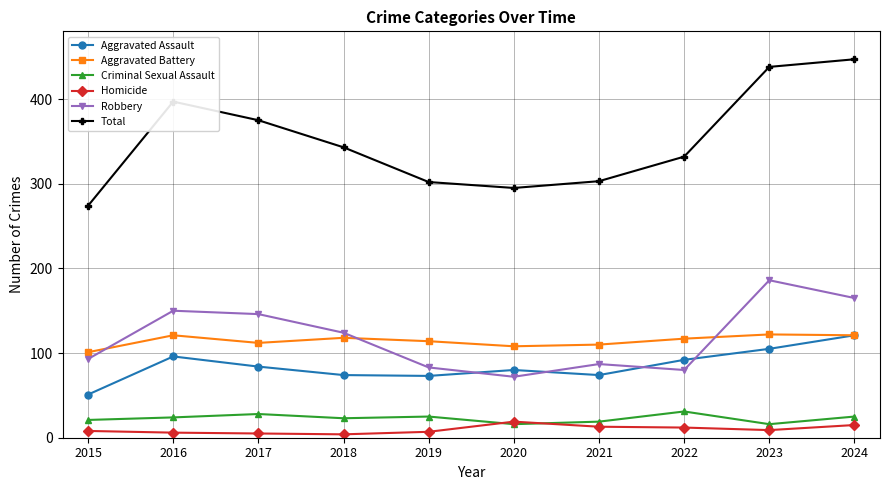

At how many categories does at least one series exceed 47?

10